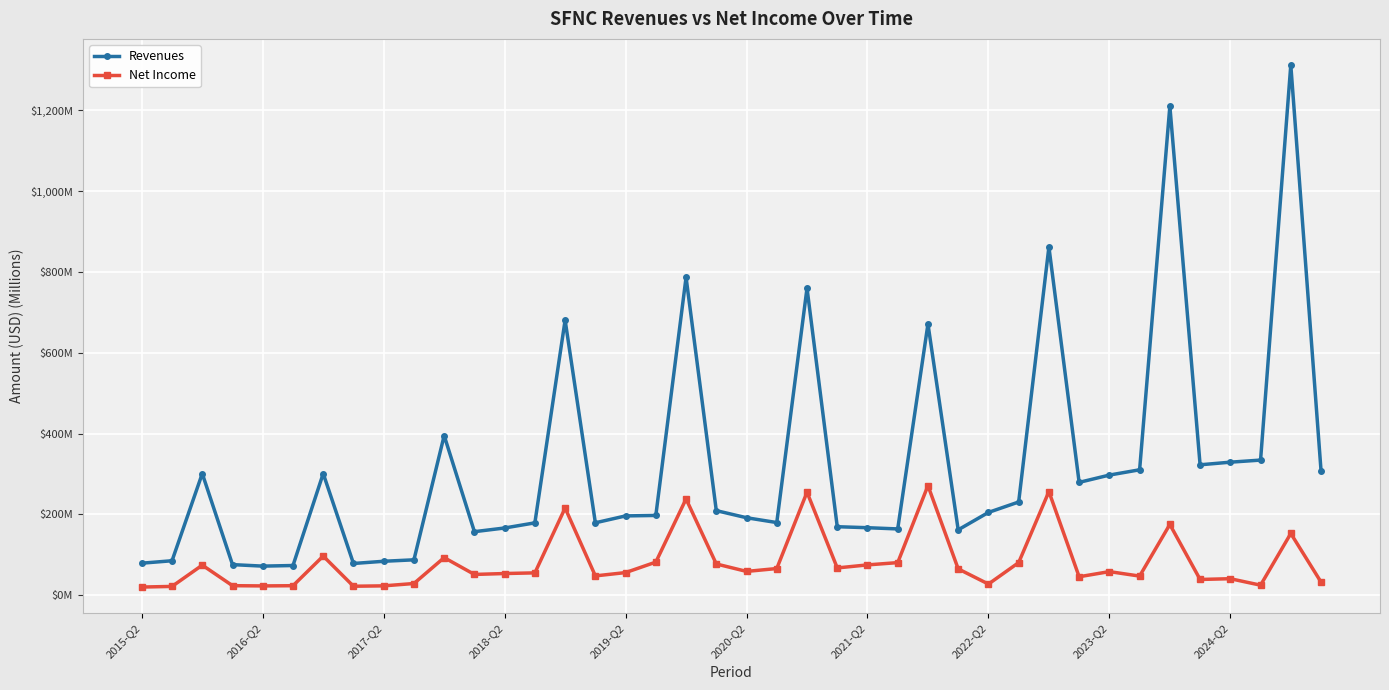

Rank the series by their maximum value, from highest to lowest.

Revenues, Net Income